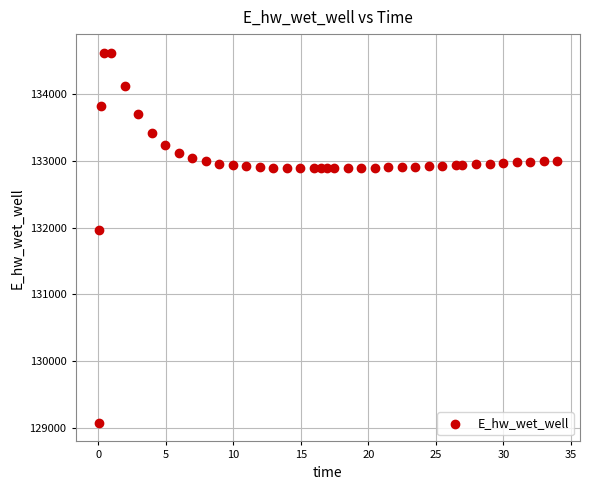

What is the range of X values (max minus min)?

33.9